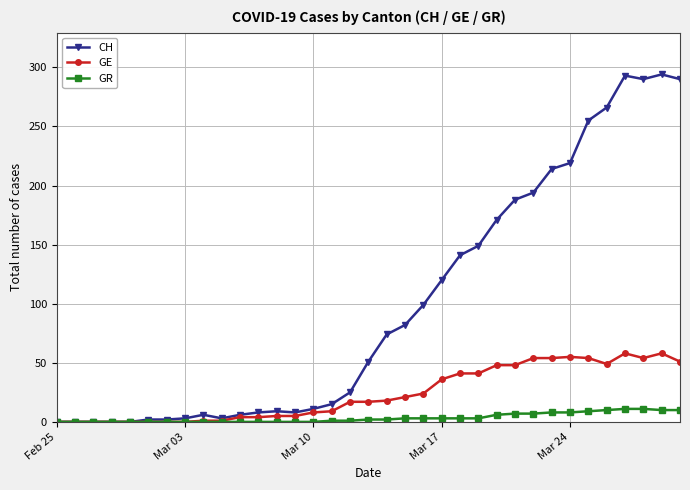

Which series has the largest total across all categories?

CH